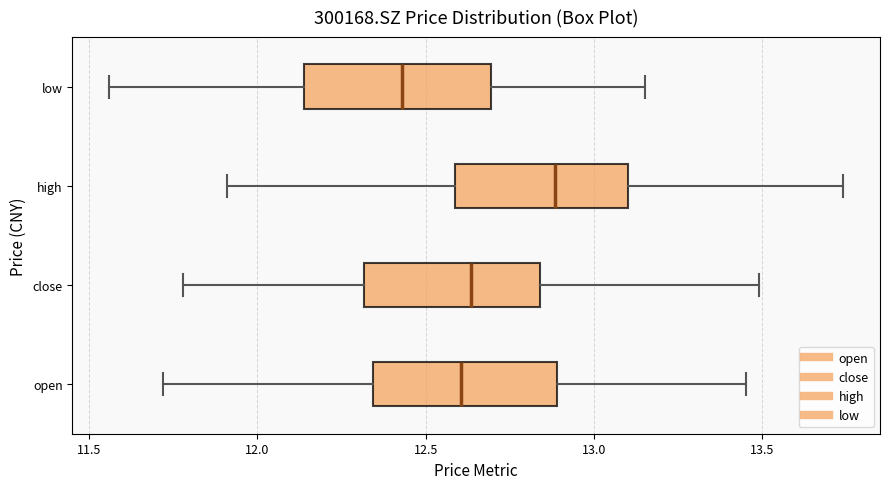

Where is the left edge of the box for high on the x-axis? The values are not printed on the chart, so give them approximately, as read against the axis.

12.60